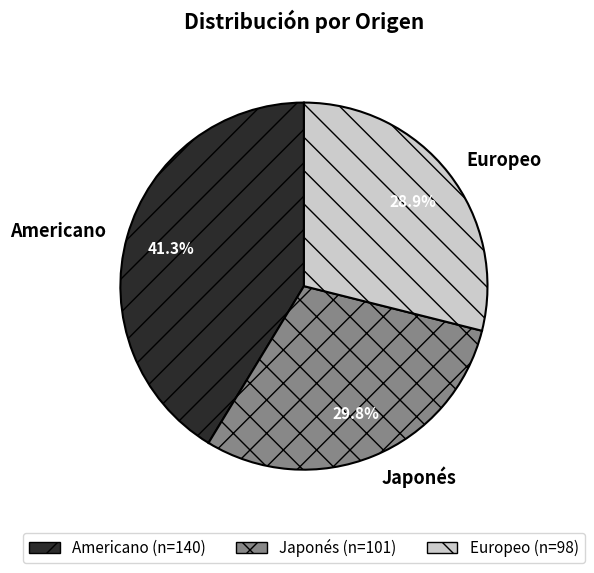

To the nearest percent, what is the average slice percentage?

33%